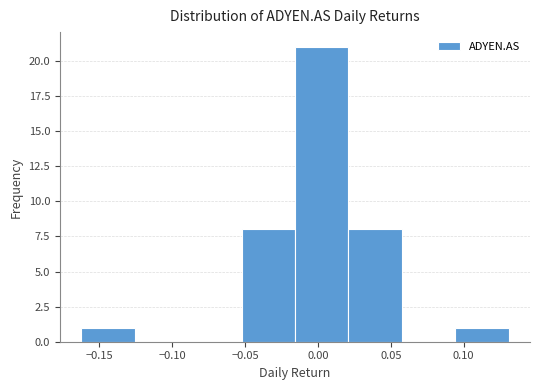

Reading left to right, list every bar in this chart as the range it spans on the x-axis followed by its height. Neither the bar edges nor the heights are printed on the chart, so give them approximately, as read against the axes.

-0.160 to -0.125: 1
-0.125 to -0.090: 0
-0.090 to -0.050: 0
-0.050 to -0.015: 8
-0.015 to 0.020: 21
0.020 to 0.060: 8
0.060 to 0.095: 0
0.095 to 0.130: 1